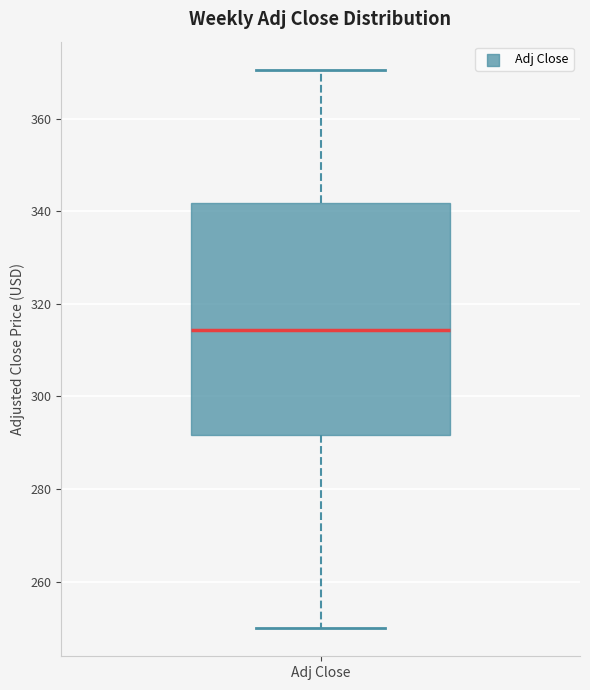

Read this box plot against the y-axis: the position of the median line, the range covered by the box, and the ends of both whiskers. The values are not printed on the chart, so give them approximately, as read against the axis.

median 314, box 292 to 342, whiskers 250 to 370